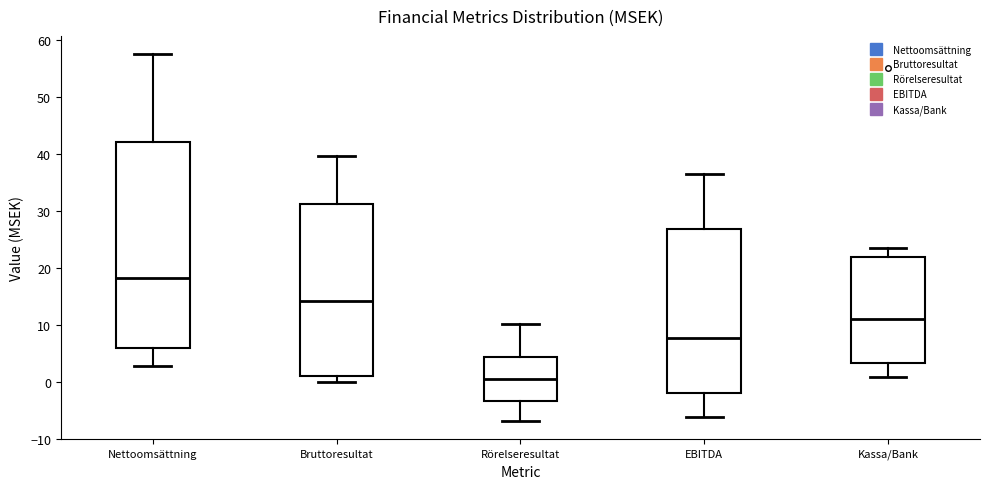

Reading left to right, read every box against the y-axis: the position of its median line, the range the box covers, and the ends of its whiskers. The values are not printed on the chart, so give them approximately, as read against the axis.

Nettoomsättning: median 18, box 6 to 42, whiskers 3 to 58
Bruttoresultat: median 14, box 1 to 31, whiskers 0 to 40
Rörelseresultat: median 0, box -3 to 4, whiskers -7 to 10
EBITDA: median 8, box -2 to 27, whiskers -6 to 37
Kassa/Bank: median 11, box 3 to 22, whiskers 1 to 24